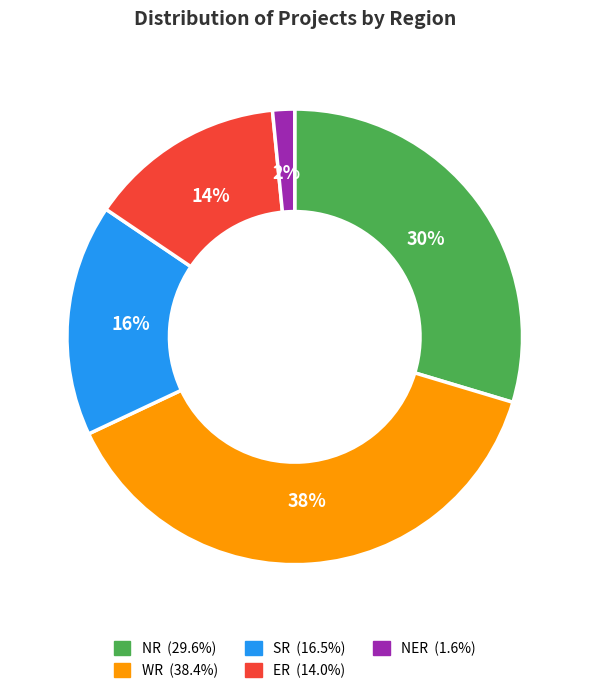

To the nearest percent, what is the average slice percentage?

20%